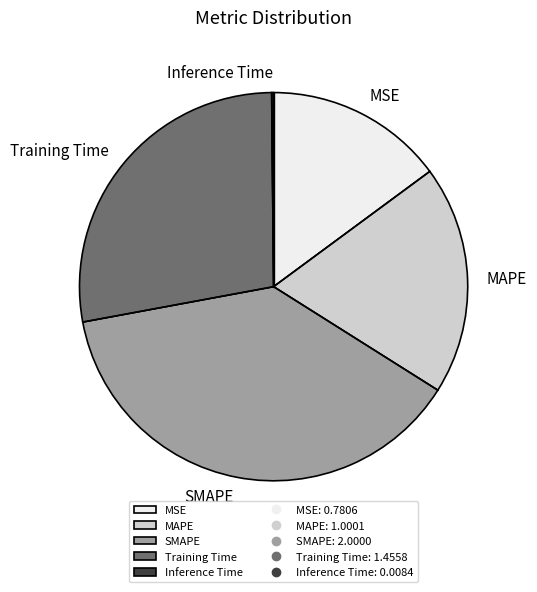

Do Training Time and SMAPE together represent more than half of the pie?

Yes